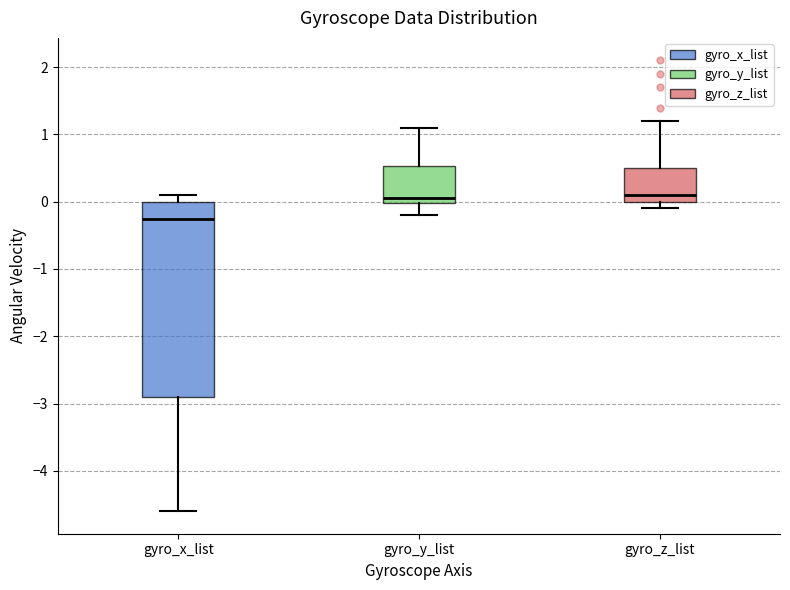

Which box is the tallest, from its lower edge to its upper edge?

gyro_x_list